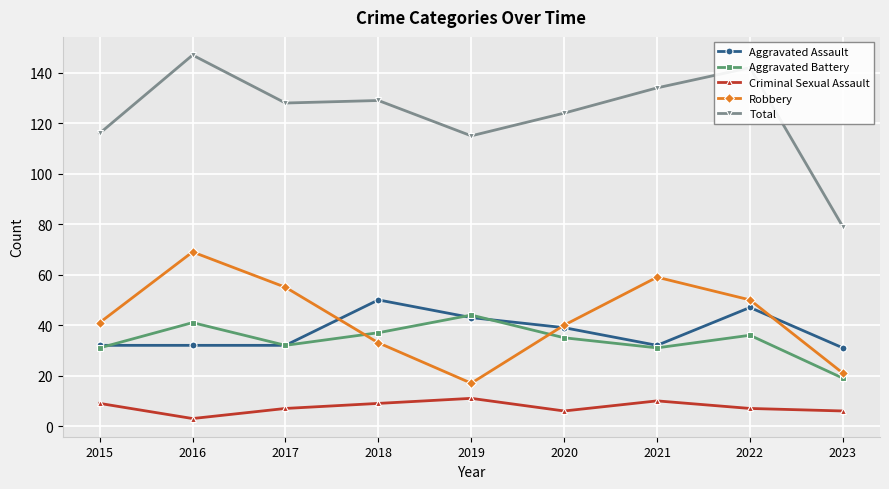

Which category has the highest value in the Total series?

2016